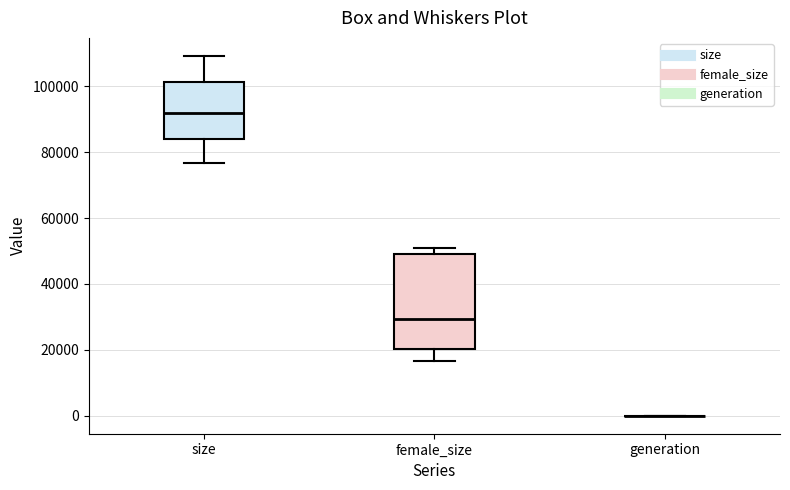

Comparing the boxes themselves (not the whiskers), which one is the tallest?

female_size